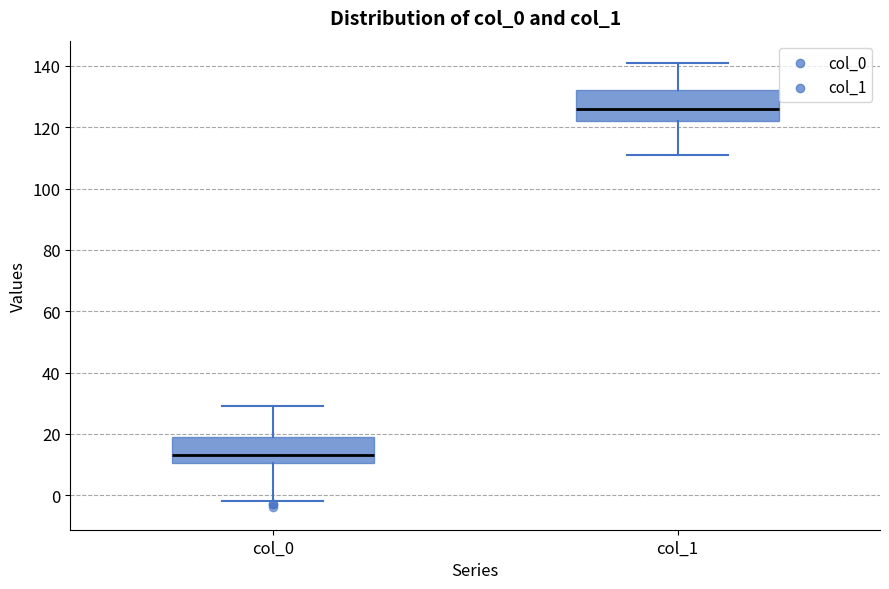

Where is the upper edge of the box for col_1 on the y-axis? The values are not printed on the chart, so give them approximately, as read against the axis.

132